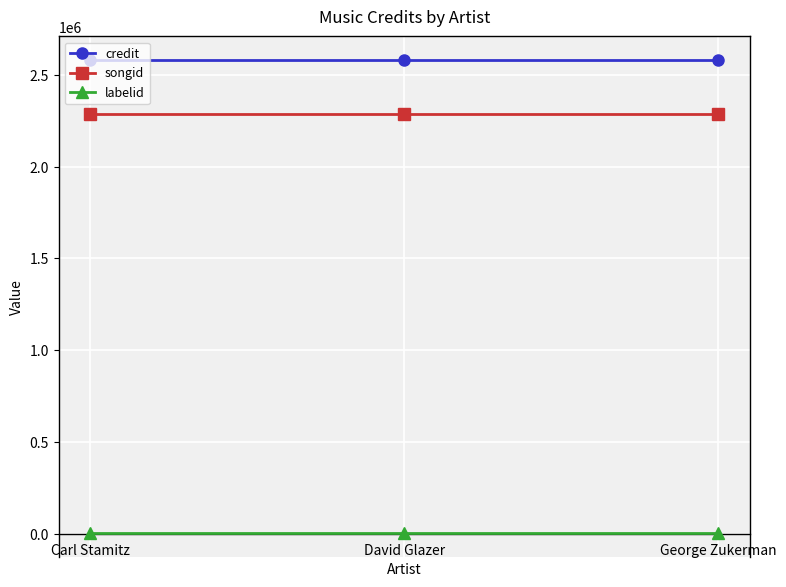

How many lines are shown in the chart?

3